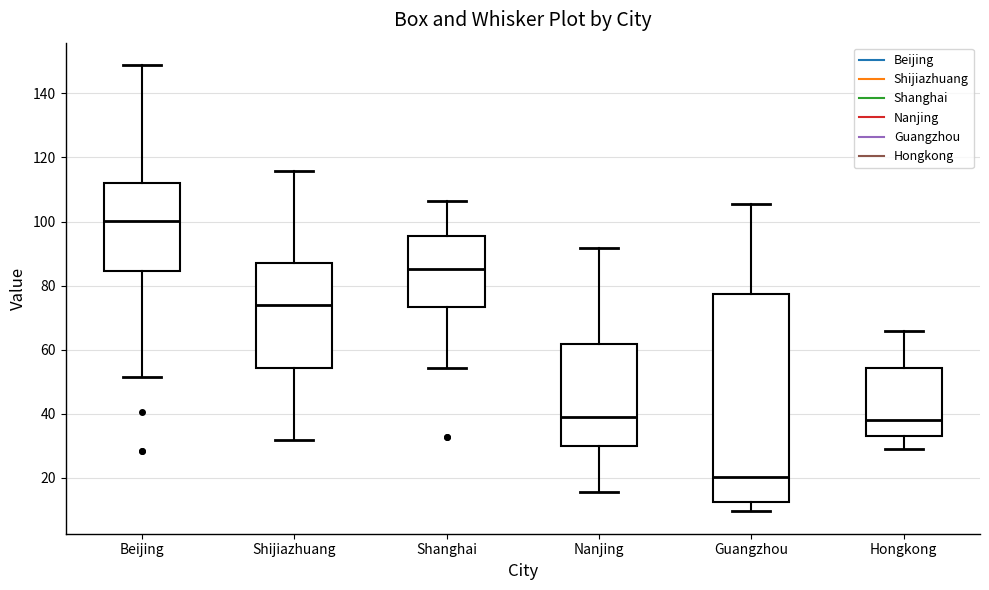

Reading left to right, read every box against the y-axis: the position of its median line, the range the box covers, and the ends of its whiskers. The values are not printed on the chart, so give them approximately, as read against the axis.

Beijing: median 100, box 84 to 112, whiskers 52 to 148
Shijiazhuang: median 74, box 54 to 86, whiskers 32 to 116
Shanghai: median 86, box 74 to 96, whiskers 54 to 106
Nanjing: median 40, box 30 to 62, whiskers 16 to 92
Guangzhou: median 20, box 12 to 78, whiskers 10 to 106
Hongkong: median 38, box 34 to 54, whiskers 30 to 66